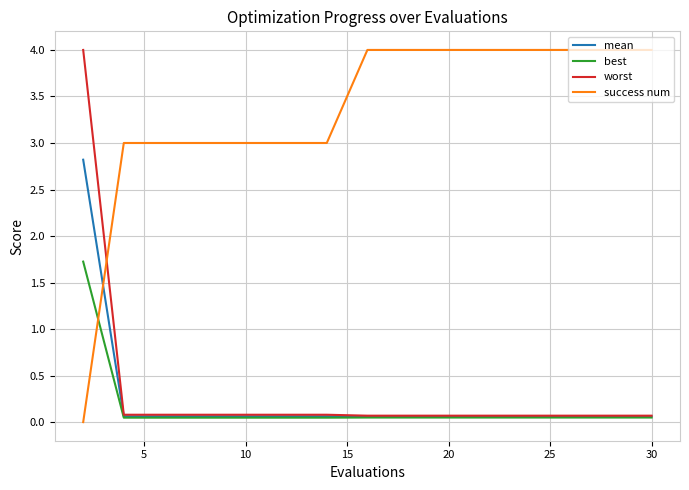

What is the maximum value for worst?

4.0